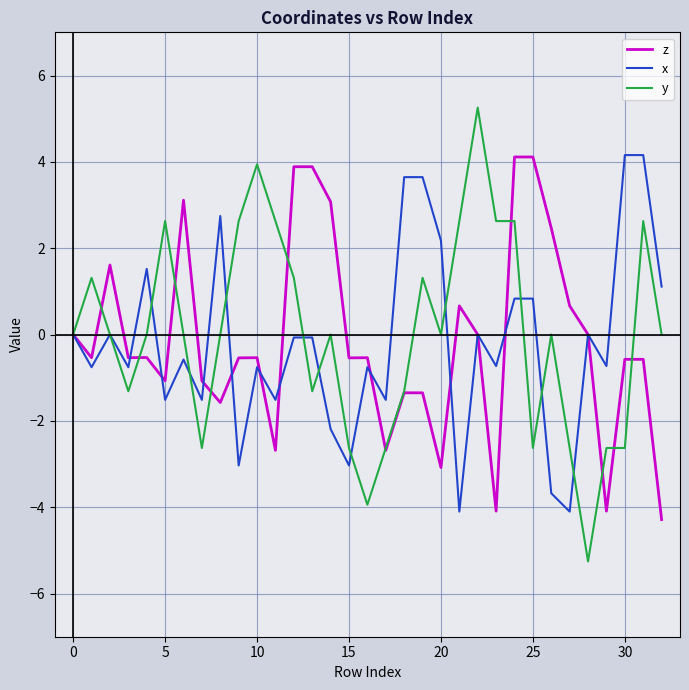

What is the highest value of the y series?

5.3